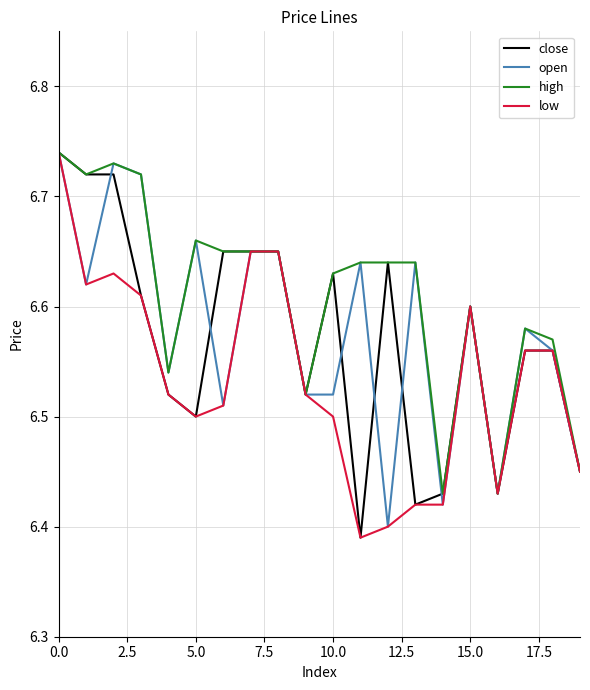

Which series has the largest total across all categories?

high